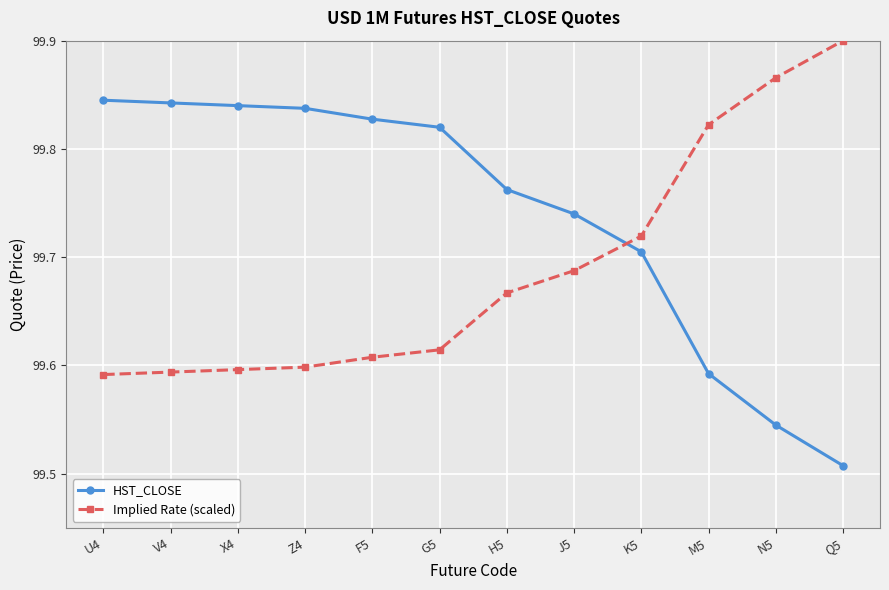

At which category does the chart reach its minimum across all series?

Q5